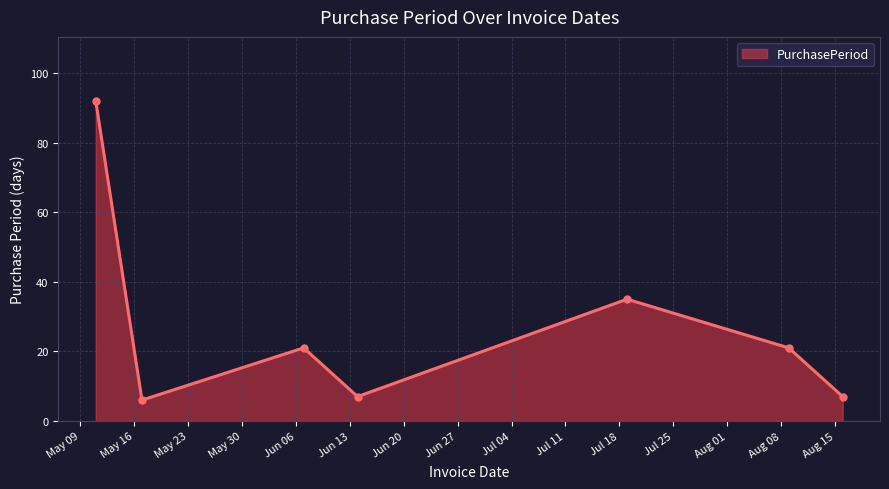

What is the maximum value shown in the chart?

92